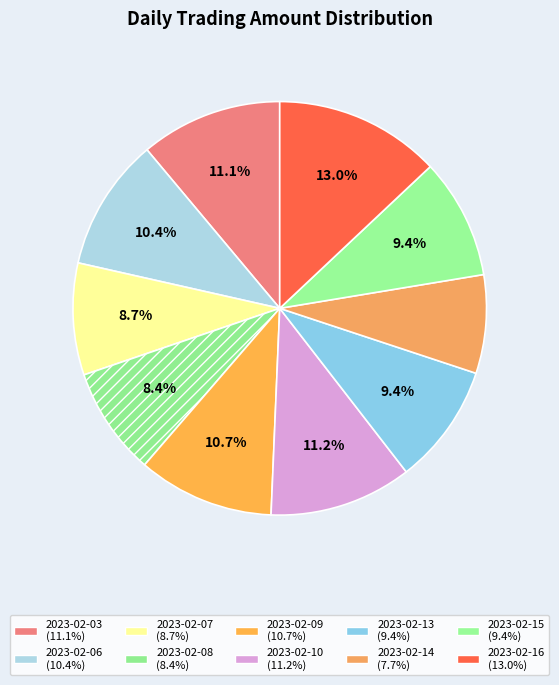

To the nearest percent, what percentage of the pie is 2023-02-03?

11%